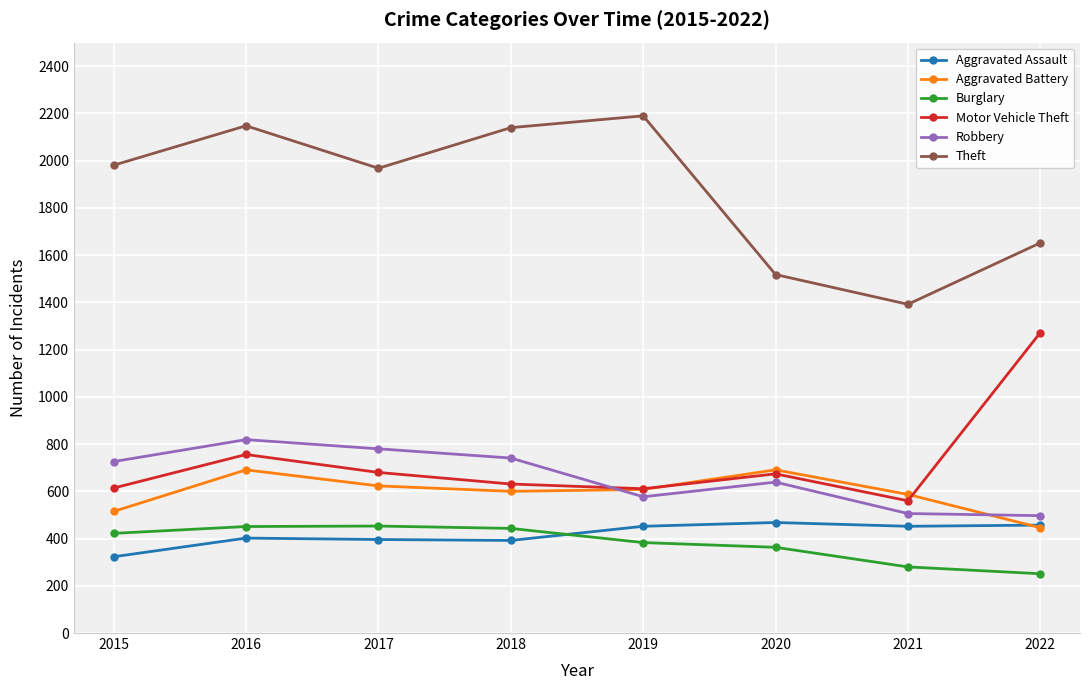

True or false: Motor Vehicle Theft and Theft intersect in this chart.

False